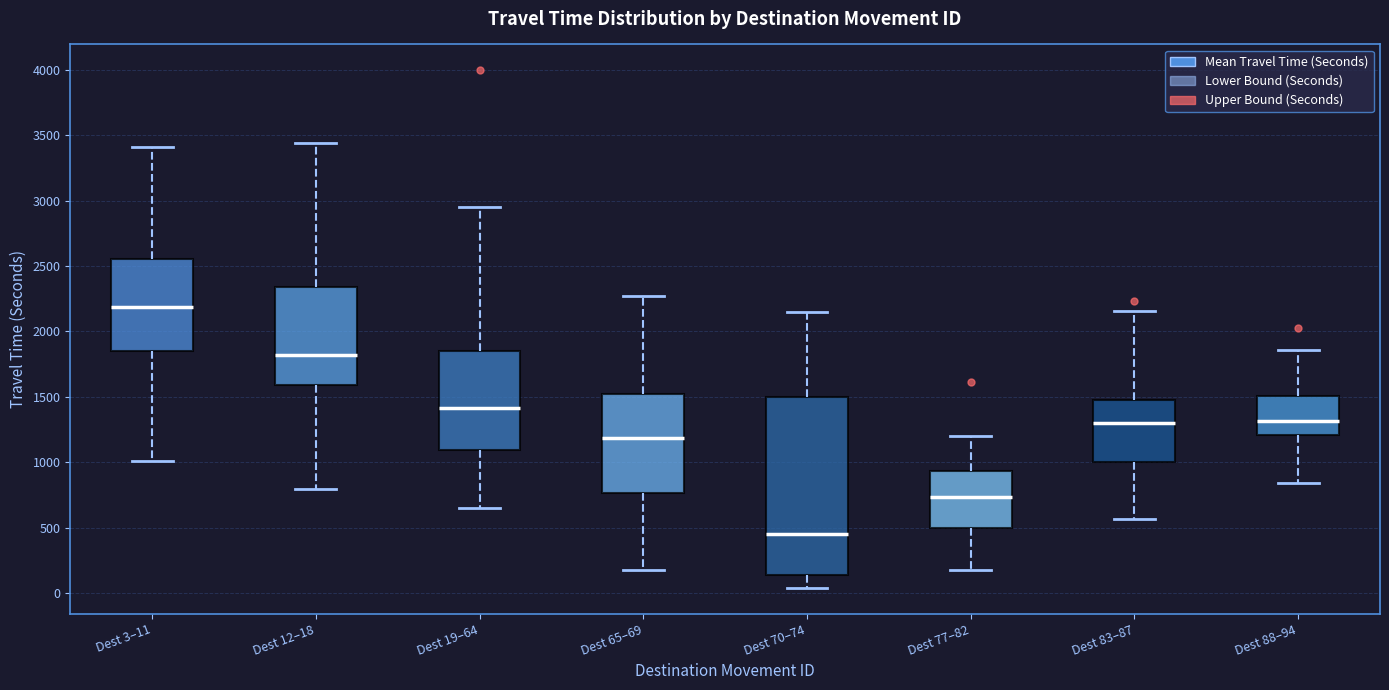

Reading left to right, transcribe this box plot: for each box, give where its median line is, the range the box spans, and where its two whiskers end, as read against the y-axis. The values are not printed on the chart, so give them approximately, as read against the axis.

Dest 3–11: median 2200, box 1850 to 2550, whiskers 1000 to 3400
Dest 12–18: median 1800, box 1600 to 2350, whiskers 800 to 3450
Dest 19–64: median 1400, box 1100 to 1850, whiskers 650 to 2950
Dest 65–69: median 1200, box 750 to 1500, whiskers 200 to 2250
Dest 70–74: median 450, box 150 to 1500, whiskers 50 to 2150
Dest 77–82: median 750, box 500 to 950, whiskers 150 to 1200
Dest 83–87: median 1300, box 1000 to 1450, whiskers 550 to 2150
Dest 88–94: median 1300, box 1200 to 1500, whiskers 850 to 1850